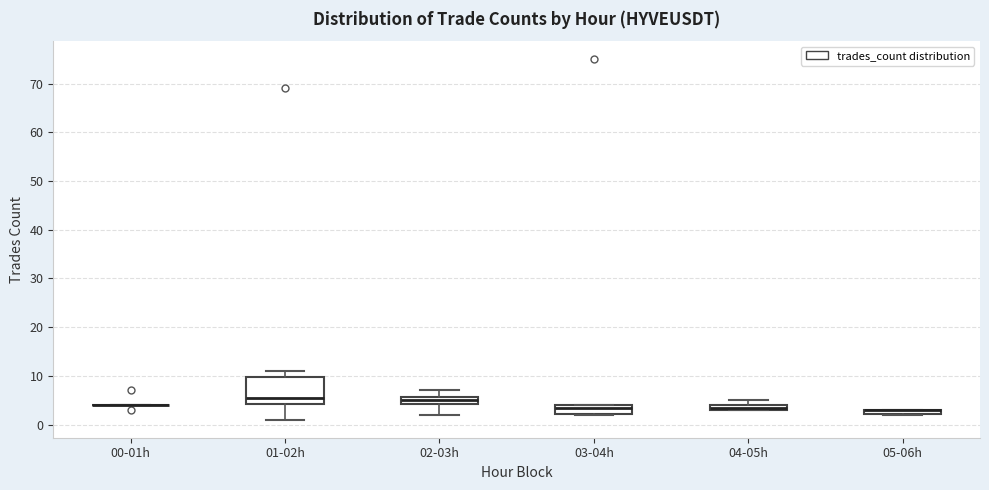

Where is the lower edge of the box for 05-06h on the y-axis? The values are not printed on the chart, so give them approximately, as read against the axis.

2